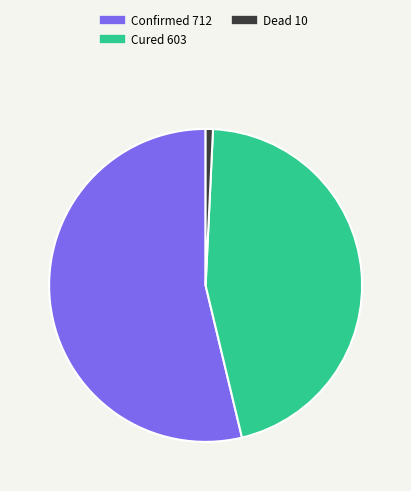

What is the ratio of the value at Cured 603 to the value at Dead 10?

60.3